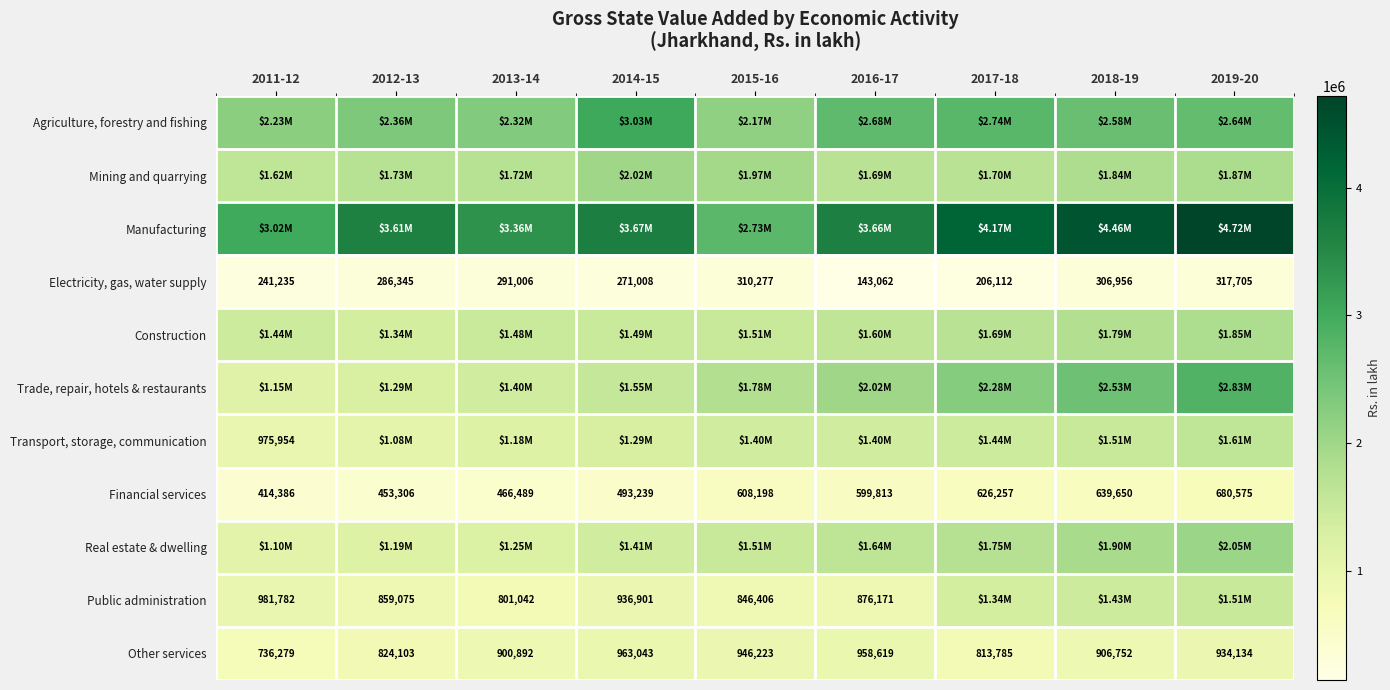

What is the average value of the Financial services series?

553546